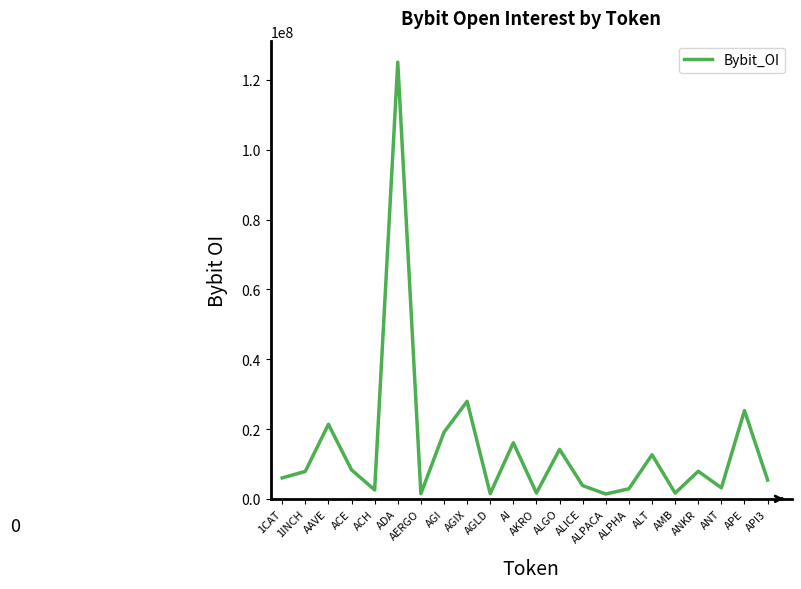

Which label corresponds to the largest value in the chart?

ADA